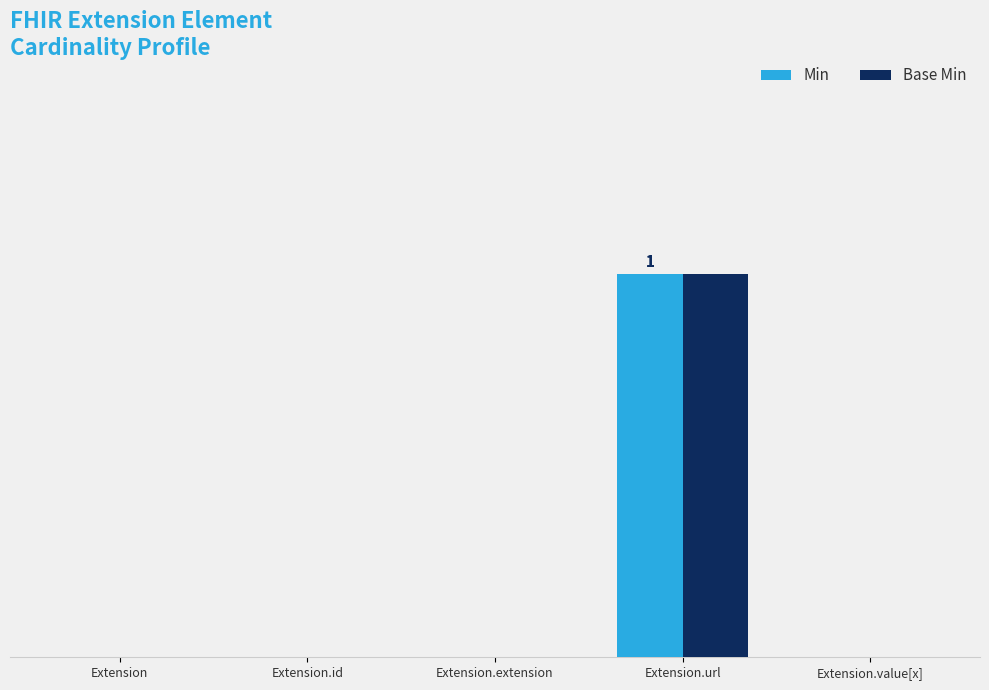

What are all the series names shown in the legend?

Min, Base Min